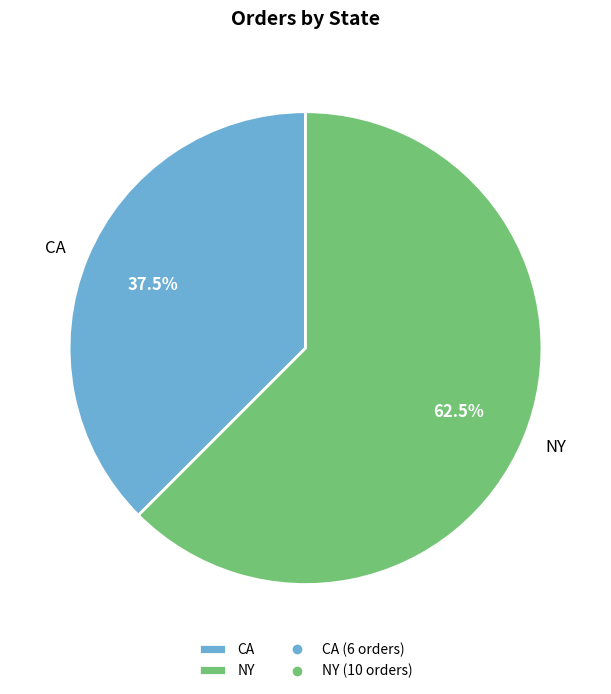

What is the total percentage of NY and CA?

100.0%